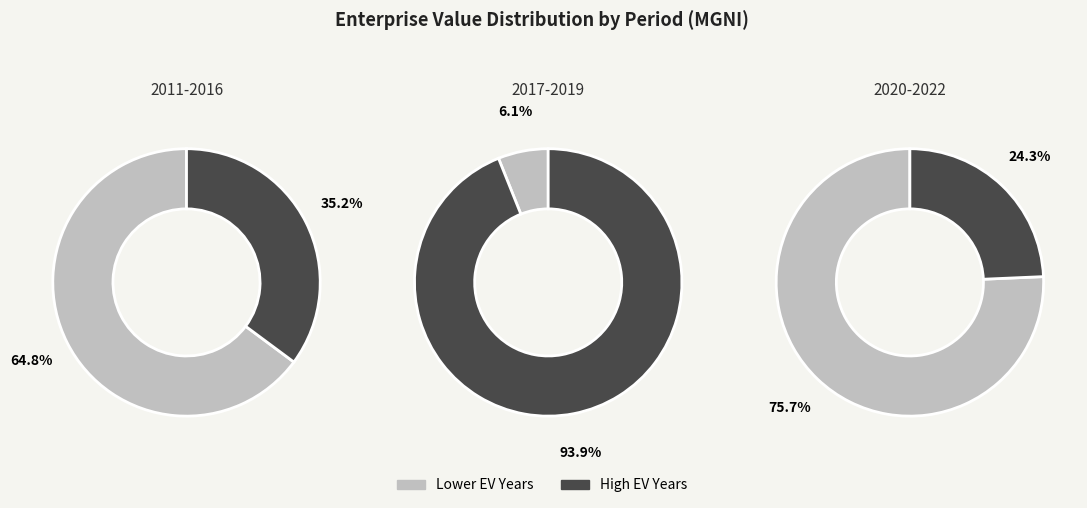

Does 2017 represent more than half of the total?

No